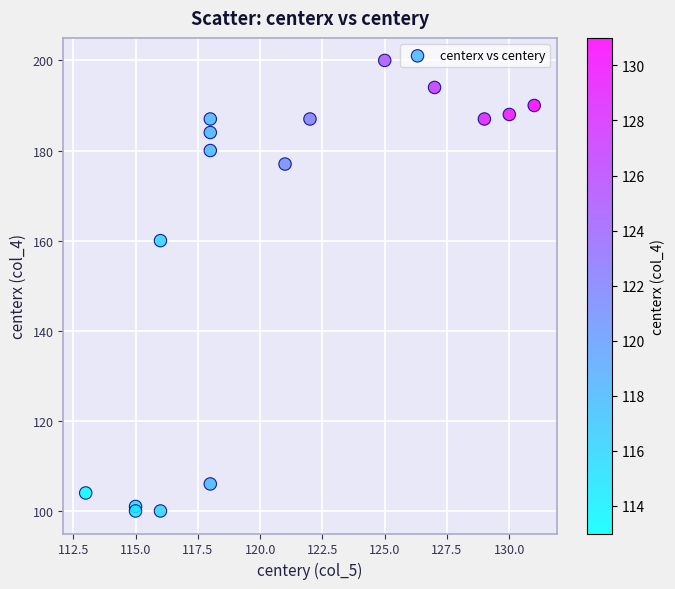

What Y value in the scatter plot is closest to 150?

160